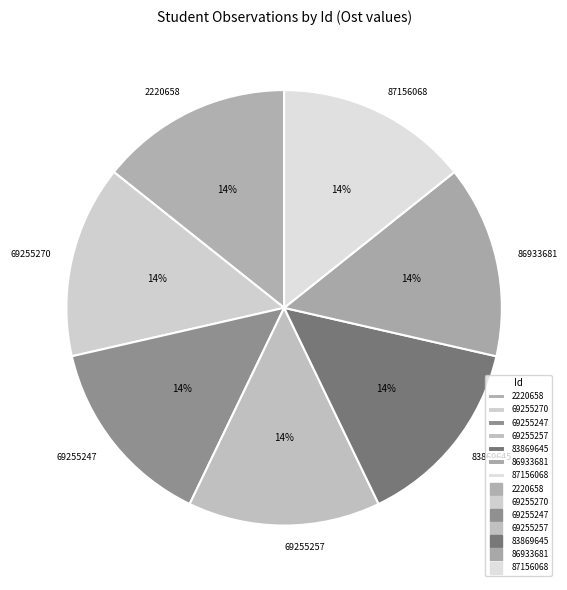

To the nearest percent, what portion does 69255270 represent?

14%